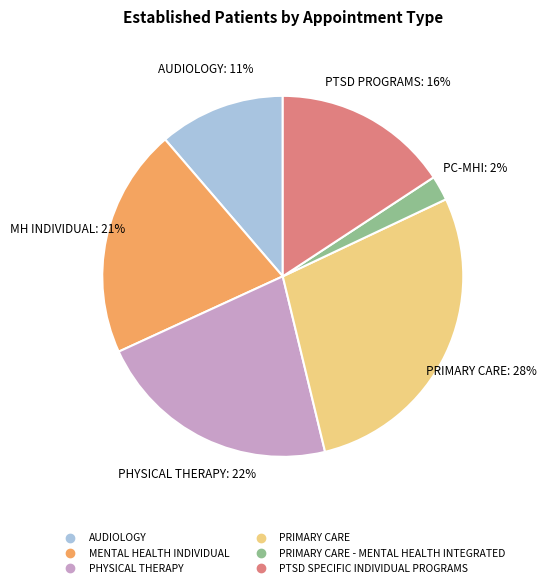

Does any single category account for the majority?

No